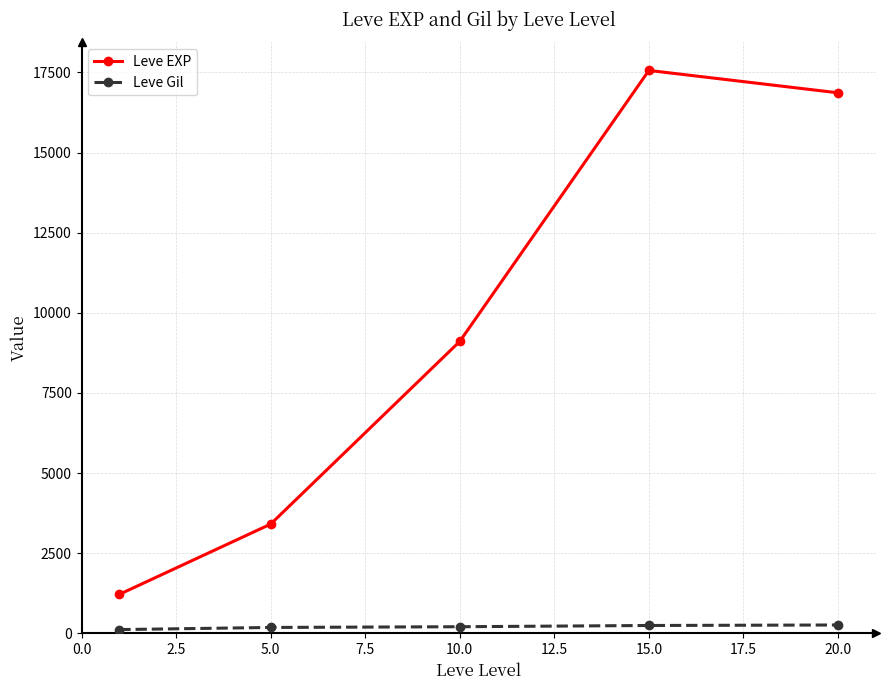

True or false: Leve EXP and Leve Gil intersect in this chart.

False